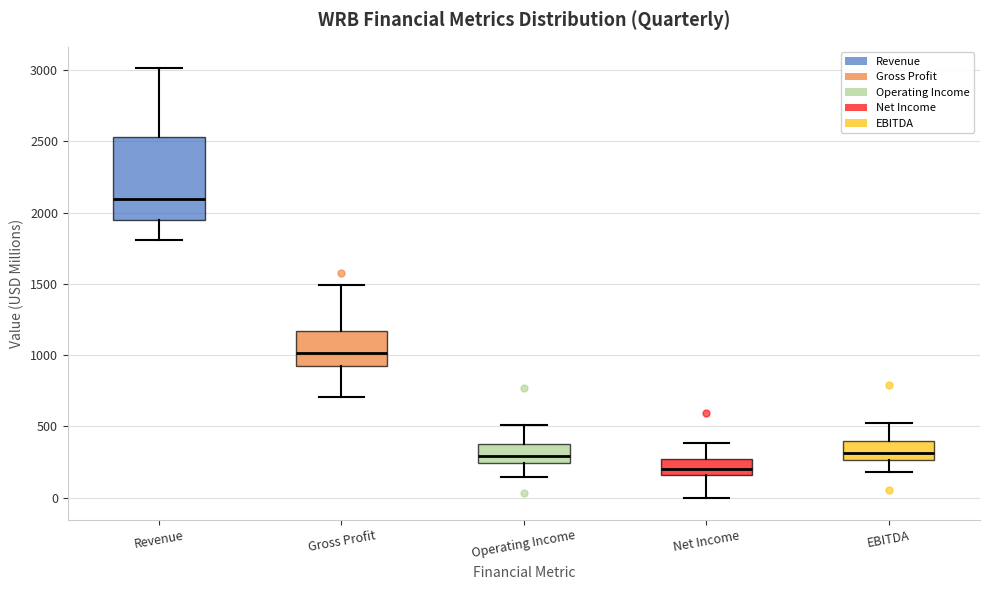

Comparing the boxes themselves (not the whiskers), which one is the tallest?

Revenue